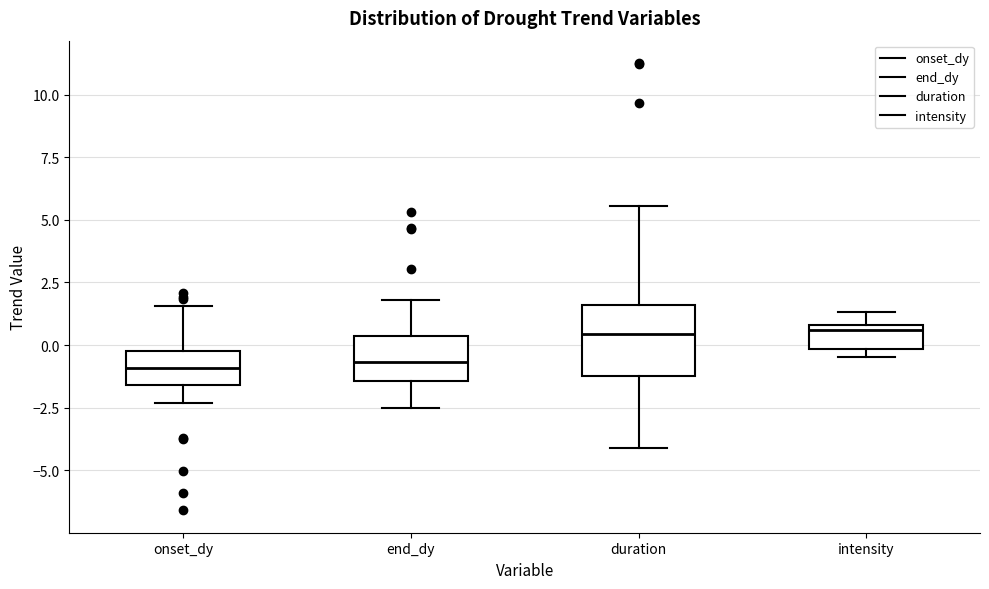

Reading left to right, transcribe this box plot: for each box, give where its median line is, the range the box spans, and where its two whiskers end, as read against the y-axis. The values are not printed on the chart, so give them approximately, as read against the axis.

onset_dy: median -1.0, box -1.5 to 0.0, whiskers -2.5 to 1.5
end_dy: median -0.5, box -1.5 to 0.5, whiskers -2.5 to 2.0
duration: median 0.5, box -1.0 to 1.5, whiskers -4.0 to 5.5
intensity: median 0.5, box 0.0 to 1.0, whiskers -0.5 to 1.5